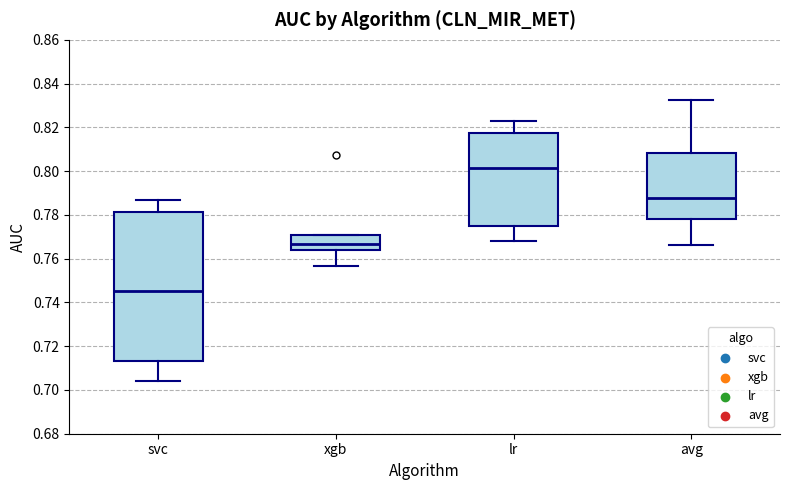

Reading left to right, transcribe this box plot: for each box, give where its median line is, the range the box spans, and where its two whiskers end, as read against the y-axis. The values are not printed on the chart, so give them approximately, as read against the axis.

svc: median 0.746, box 0.714 to 0.782, whiskers 0.704 to 0.786
xgb: median 0.766, box 0.764 to 0.770, whiskers 0.756 to 0.770
lr: median 0.802, box 0.776 to 0.818, whiskers 0.768 to 0.822
avg: median 0.788, box 0.778 to 0.808, whiskers 0.766 to 0.832